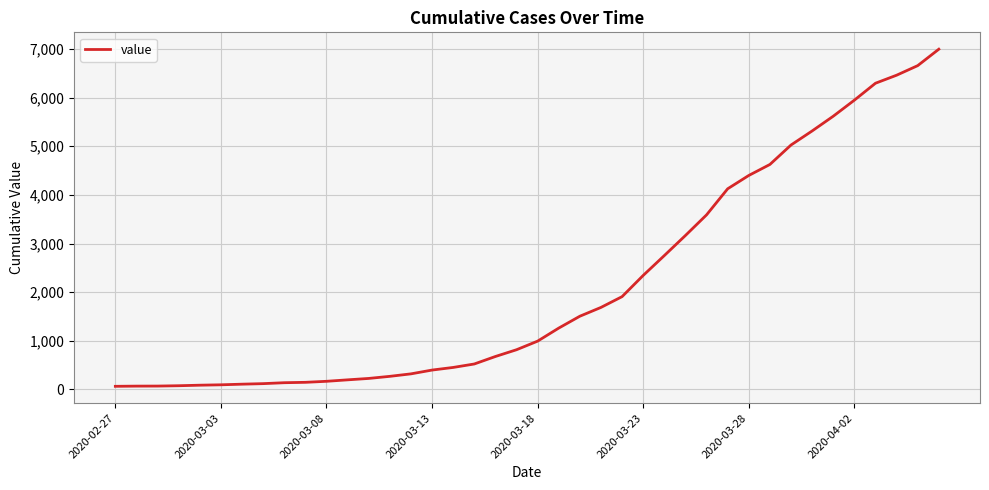

What is the maximum value shown in the chart?

6995